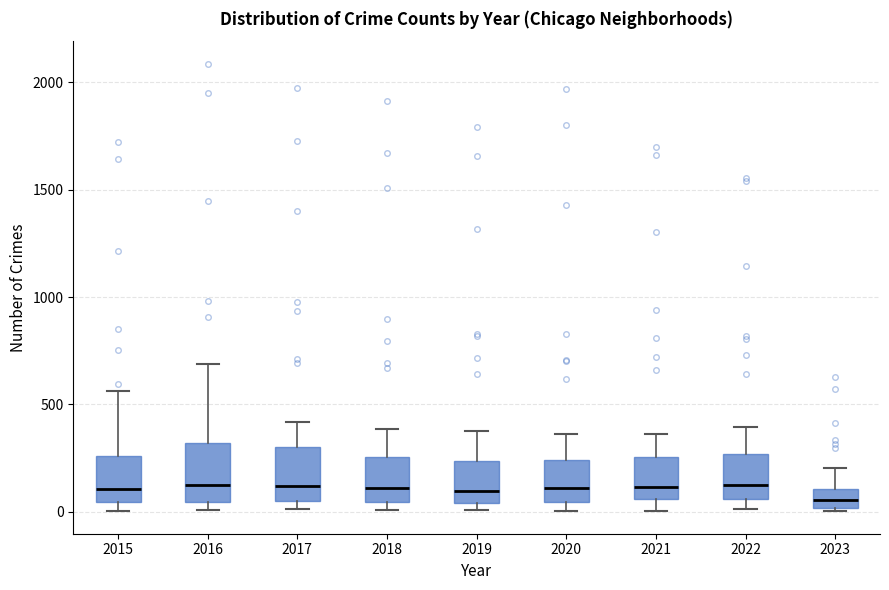

Where does the median line of the box at x = 2022 sit on the y-axis? The values are not printed on the chart, so give them approximately, as read against the axis.

150